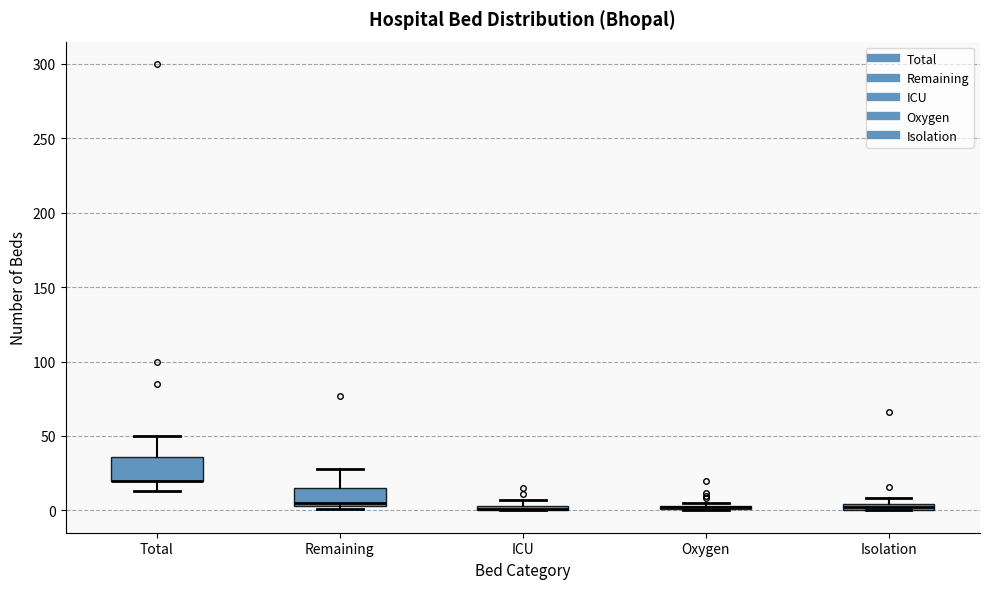

Where is the upper edge of the box for Oxygen on the y-axis? The values are not printed on the chart, so give them approximately, as read against the axis.

5